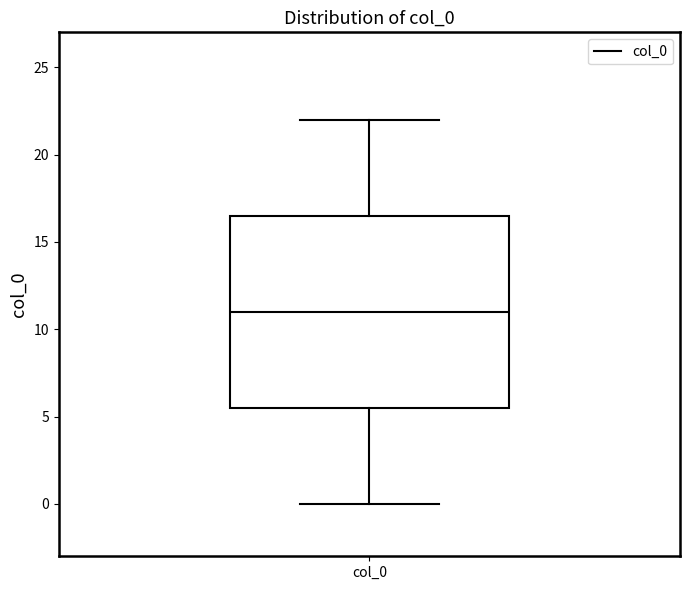

Read this box plot against the y-axis: the position of the median line, the range covered by the box, and the ends of both whiskers. The values are not printed on the chart, so give them approximately, as read against the axis.

median 11.0, box 5.5 to 16.5, whiskers 0.0 to 22.0